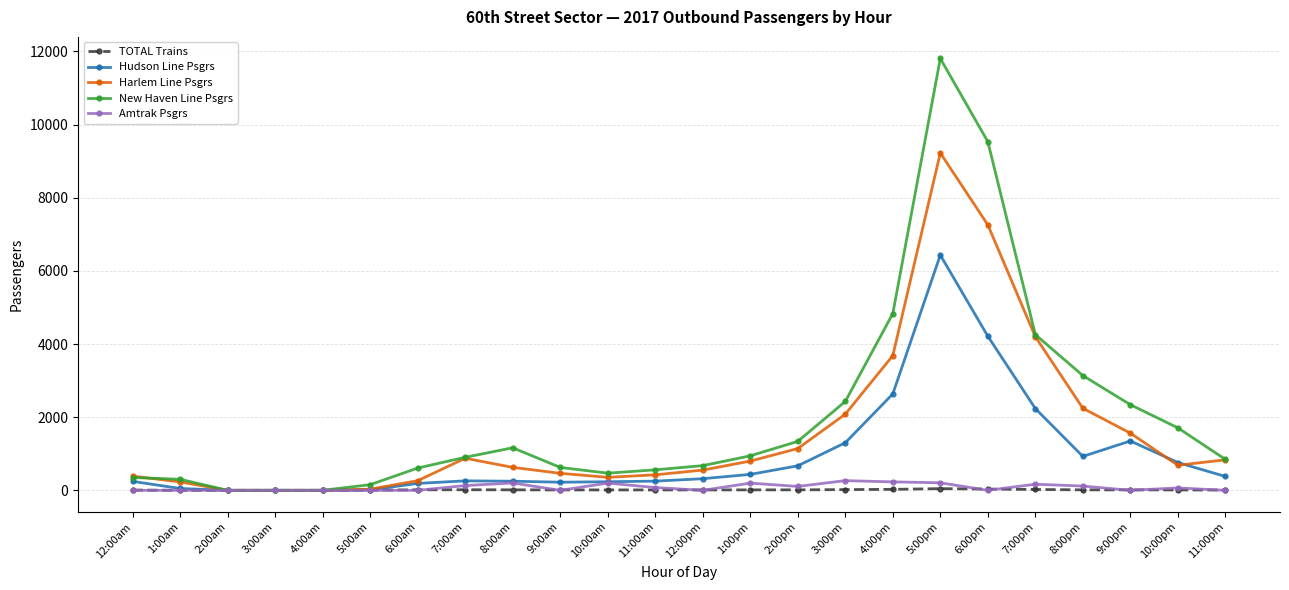

At which label is Harlem Line Psgrs closest to 4611?

7:00pm